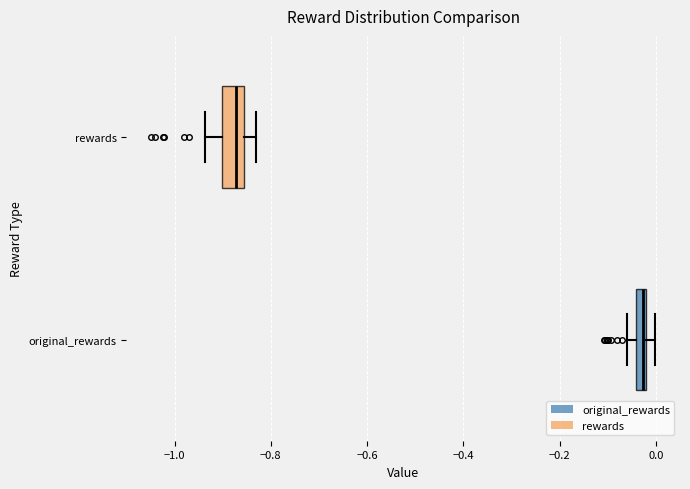

Which box is the widest, from its left edge to its right edge?

rewards